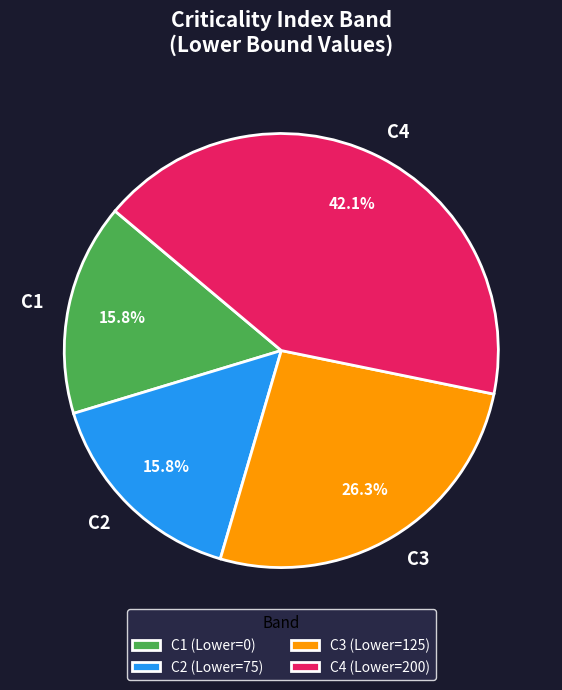

Does any single category account for the majority?

No